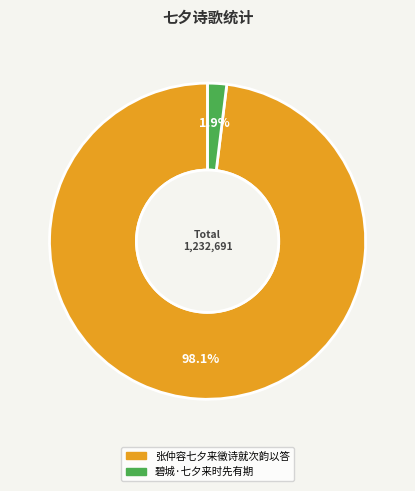

What percentage is the 碧城·七夕来时先有期 slice, to the nearest percent?

2%